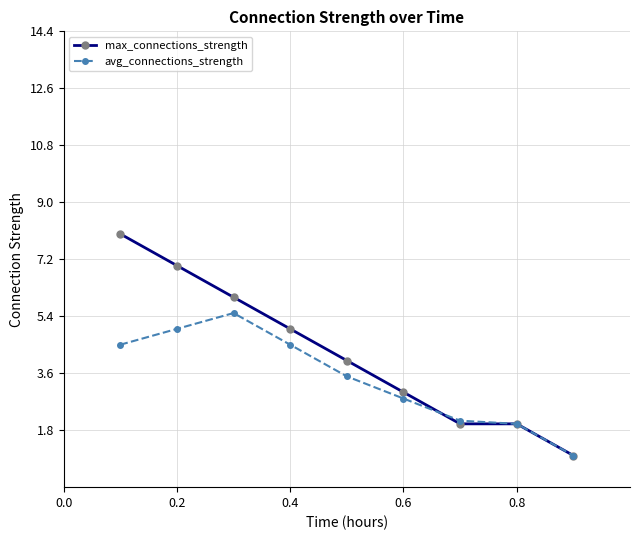

List the series in order of their overall mean, lowest first.

avg_connections_strength, max_connections_strength